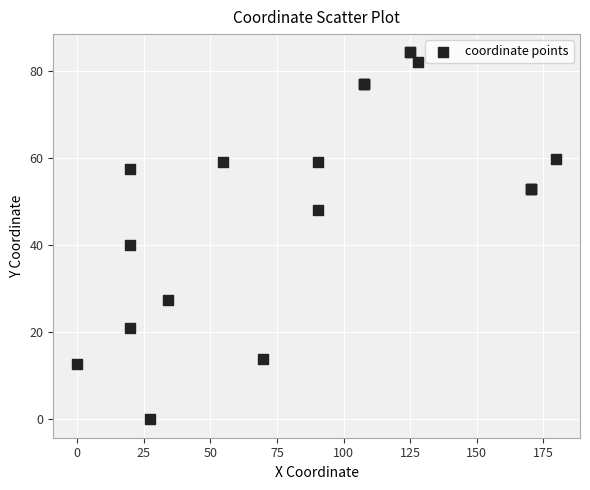

What Y value in the scatter plot is closest to 42?

40.1